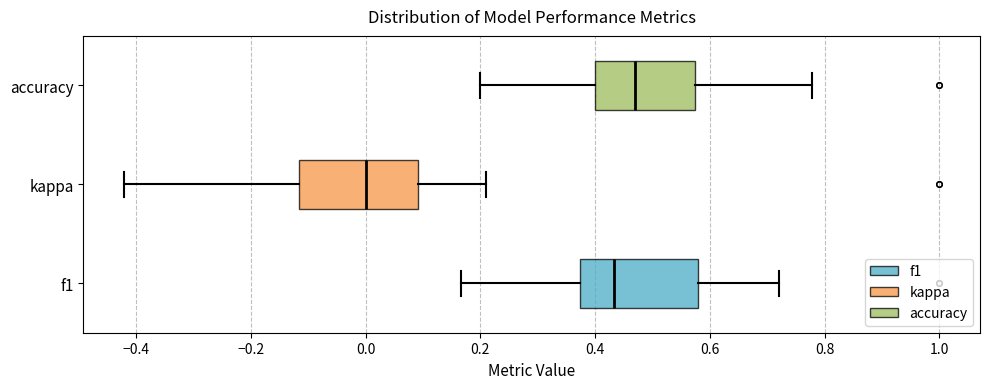

Where does the right whisker of the box for f1 end on the x-axis? The values are not printed on the chart, so give them approximately, as read against the axis.

0.72